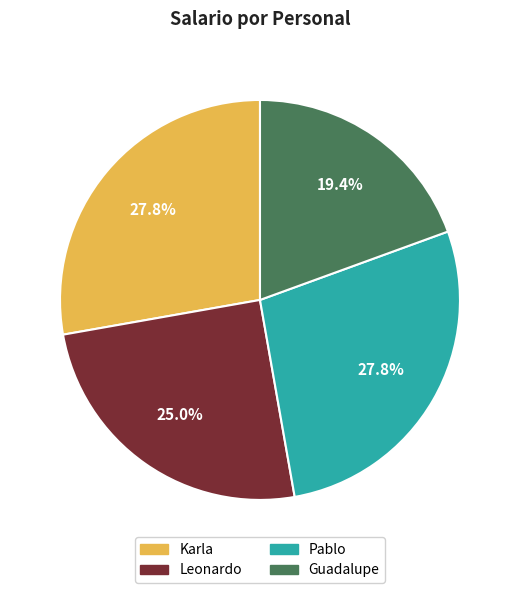

What percentage is the Leonardo slice, to the nearest percent?

25%